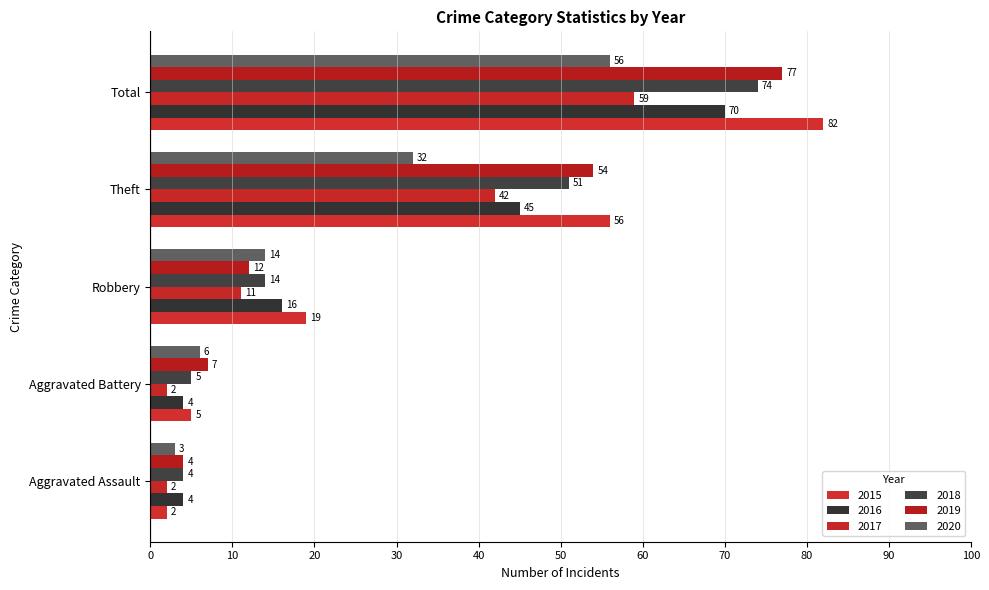

What is the difference between the 2016 values at Robbery and Aggravated Assault?

12